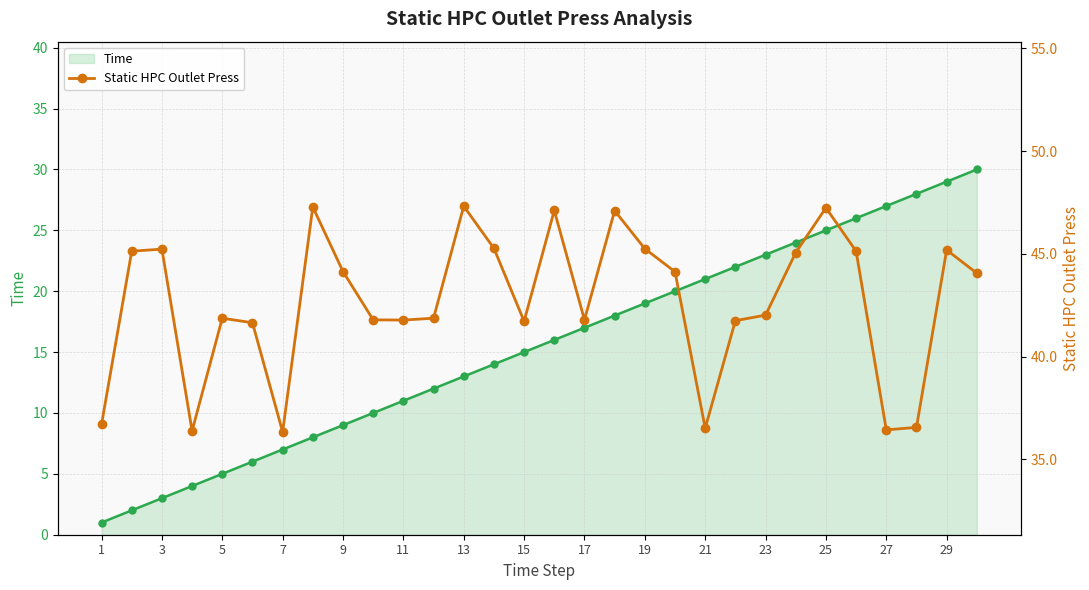

The value of Time at 23 is 15. True or false?

False